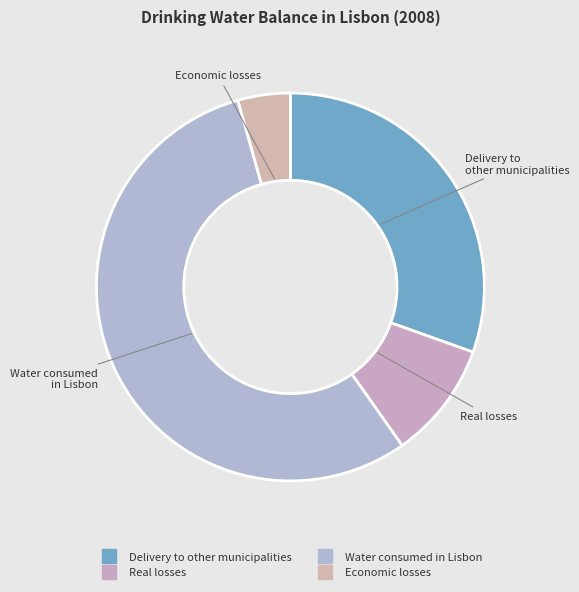

What is the majority slice?

Water consumed in Lisbon